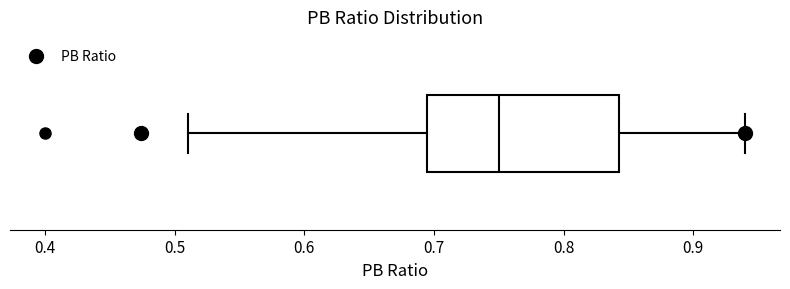

Transcribe this box plot: give where the median line is, the range the box spans, and where the two whiskers end, as read against the x-axis. The values are not printed on the chart, so give them approximately, as read against the axis.

median 0.75, box 0.70 to 0.84, whiskers 0.51 to 0.94